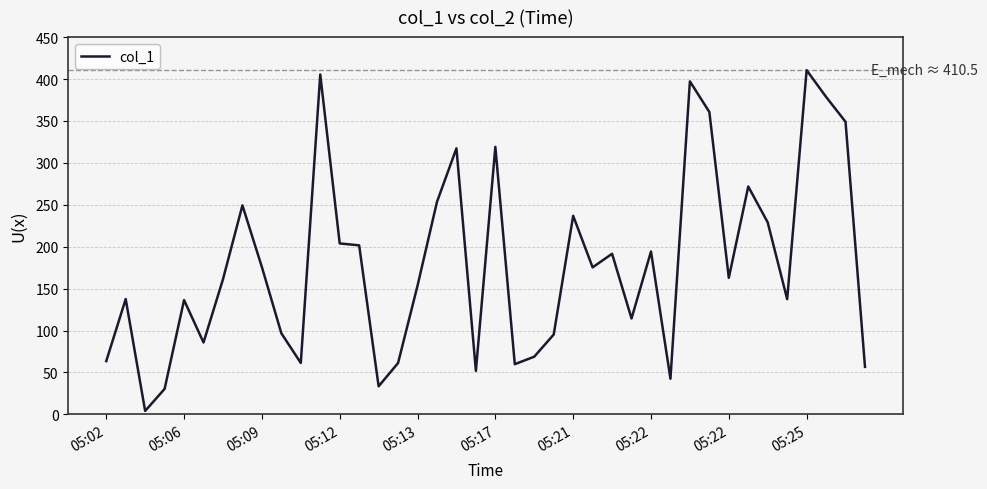

What is the greatest value displayed?

410.5